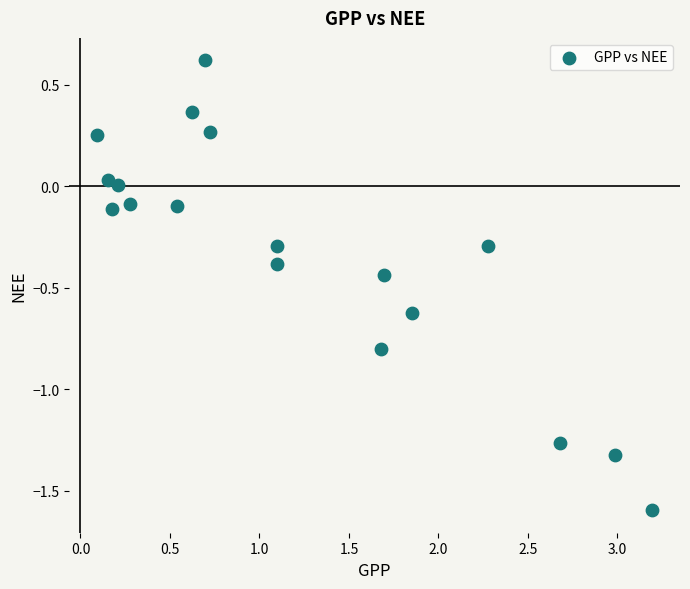

What is the range of X values (max minus min)?

3.1